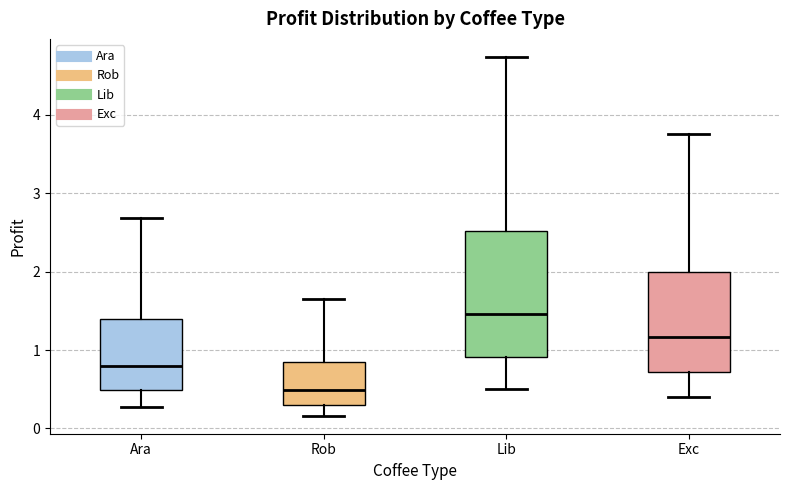

Where does the median line of the box for Lib sit on the y-axis? The values are not printed on the chart, so give them approximately, as read against the axis.

1.5